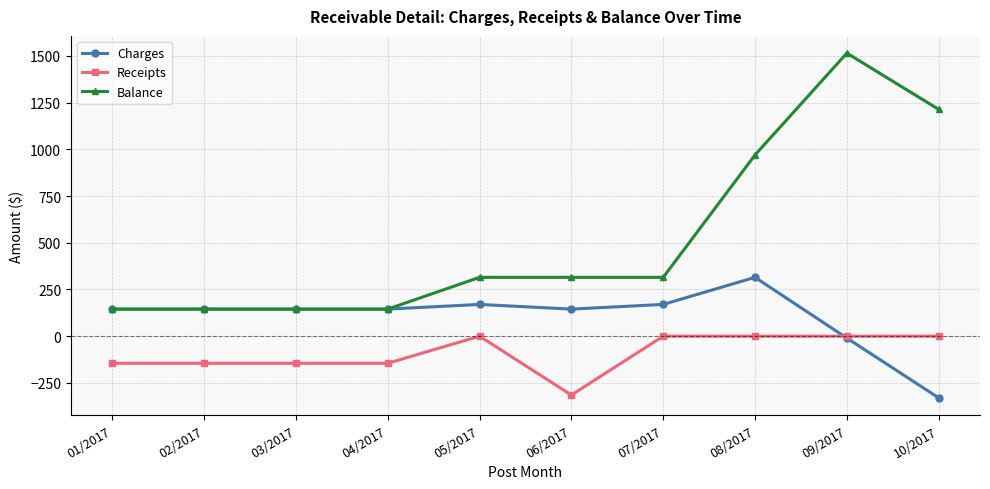

What is the minimum value shown in the chart?

-330